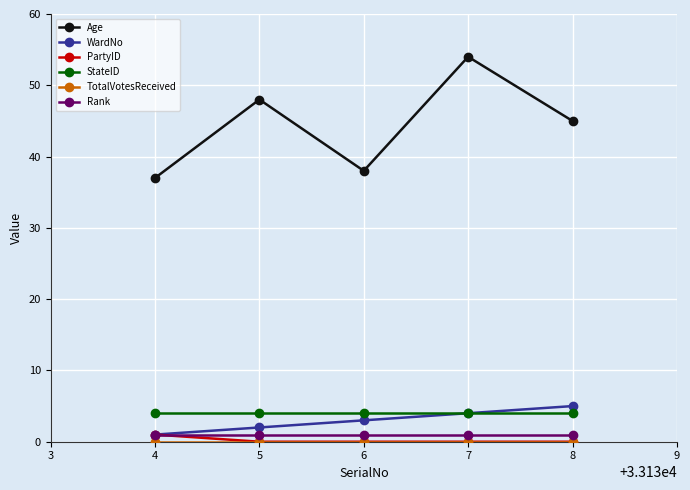

At which category is the sum across all series the highest?

7